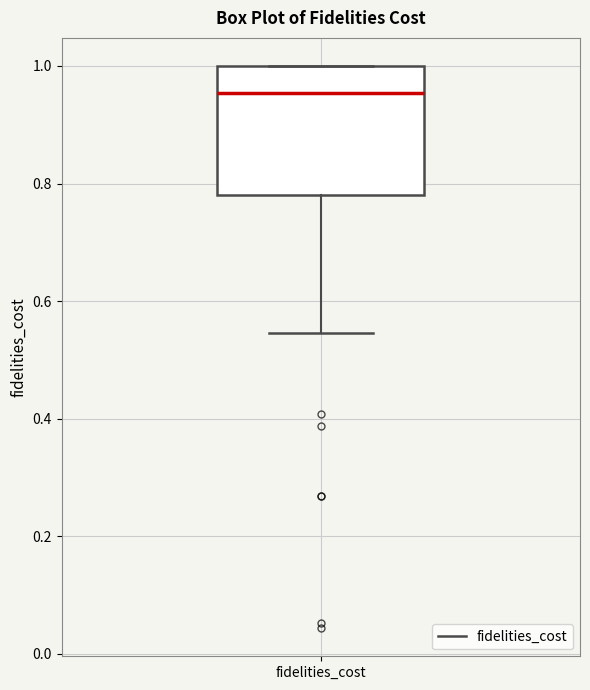

Where is the upper edge of the box for fidelities_cost on the y-axis? The values are not printed on the chart, so give them approximately, as read against the axis.

1.00